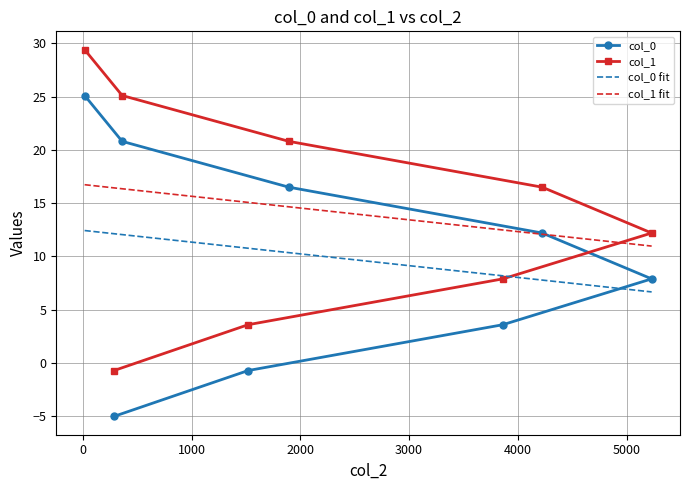

What is the average value of the col_0 series?

10.1